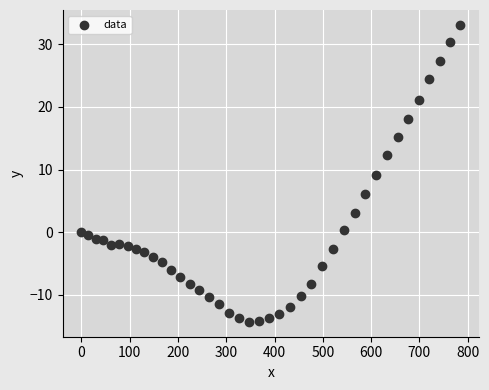

What is the range of X values (max minus min)?

785.2